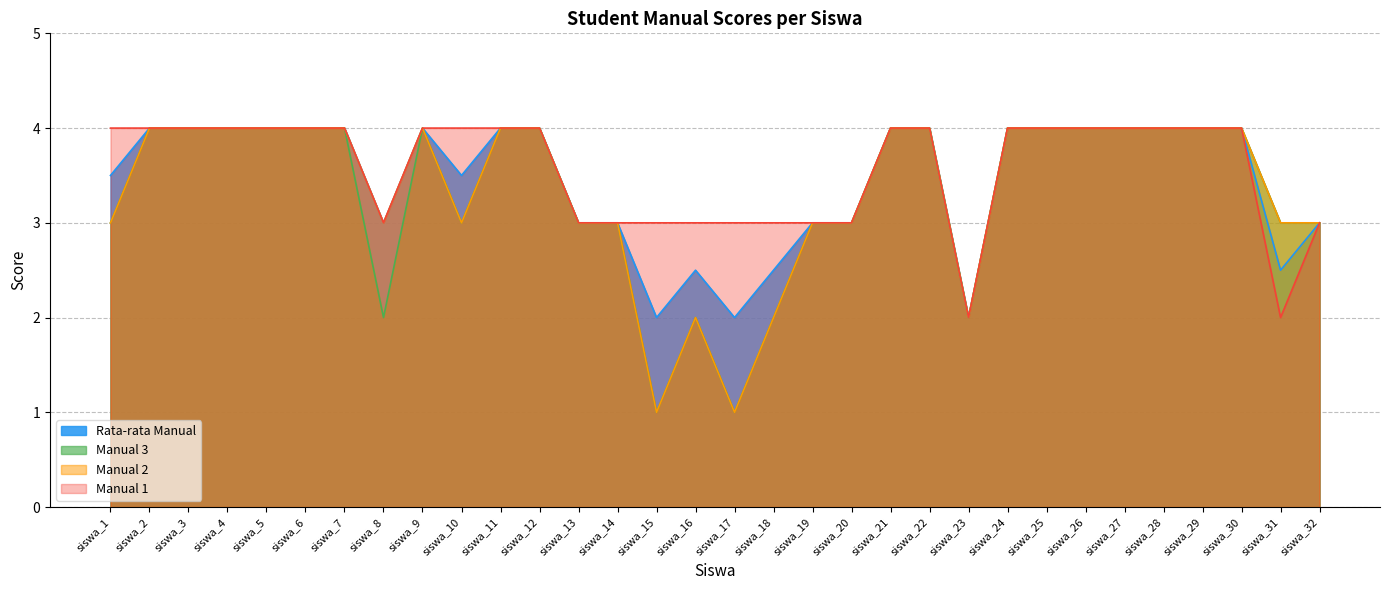

Is the value of Rata-rata Manual at siswa_30 greater than the value of Manual 1 at siswa_19?

Yes